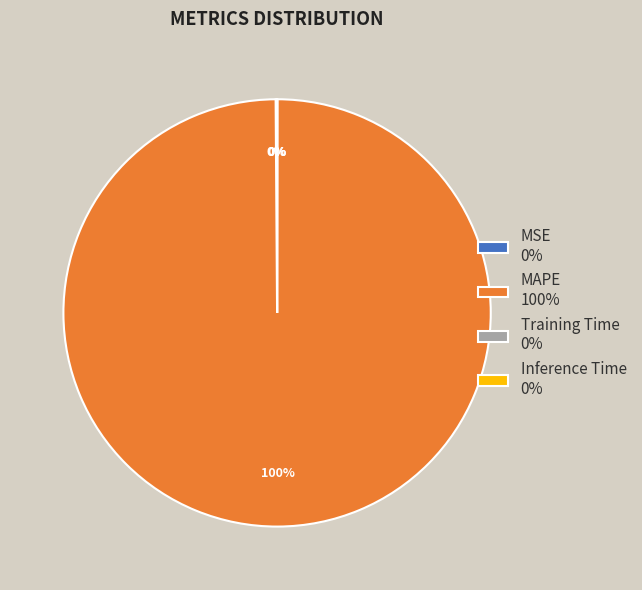

Is there any slice that represents more than half of the pie?

Yes